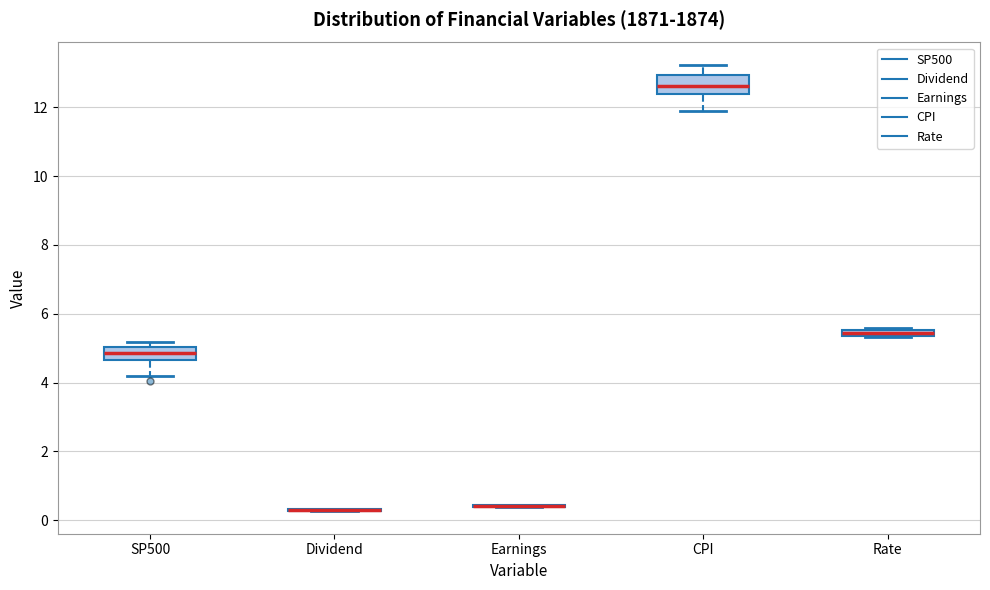

Where is the lower edge of the box for Rate on the y-axis? The values are not printed on the chart, so give them approximately, as read against the axis.

5.4